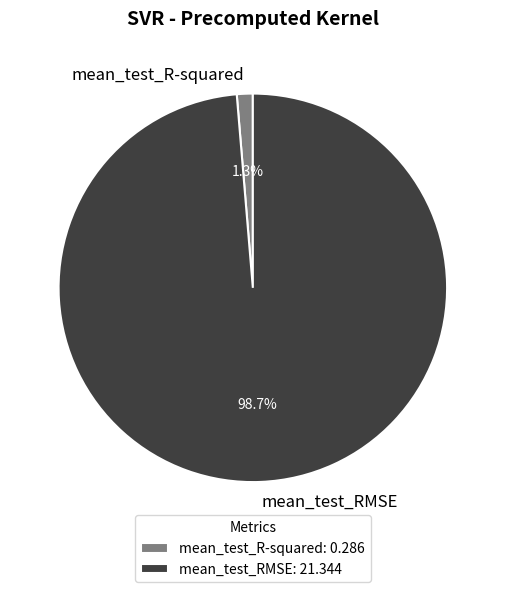

To the nearest percent, what is the combined percentage of mean_test_R-squared and mean_test_RMSE?

100%